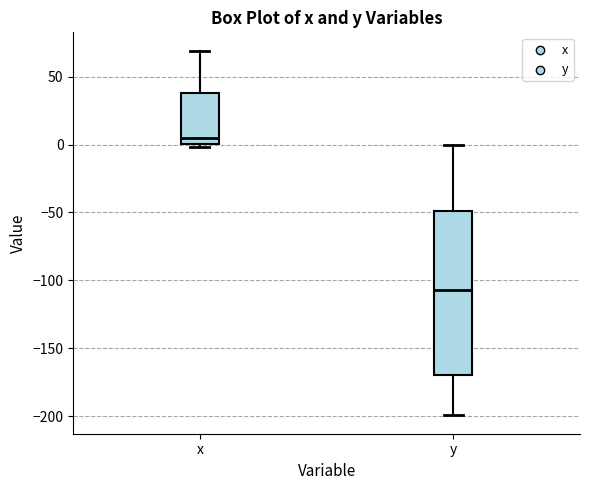

Reading left to right, read every box against the y-axis: the position of its median line, the range the box covers, and the ends of its whiskers. The values are not printed on the chart, so give them approximately, as read against the axis.

x: median 5, box 0 to 40, whiskers 0 (just below the box's lower edge) to 70
y: median -105, box -170 to -50, whiskers -200 to 0